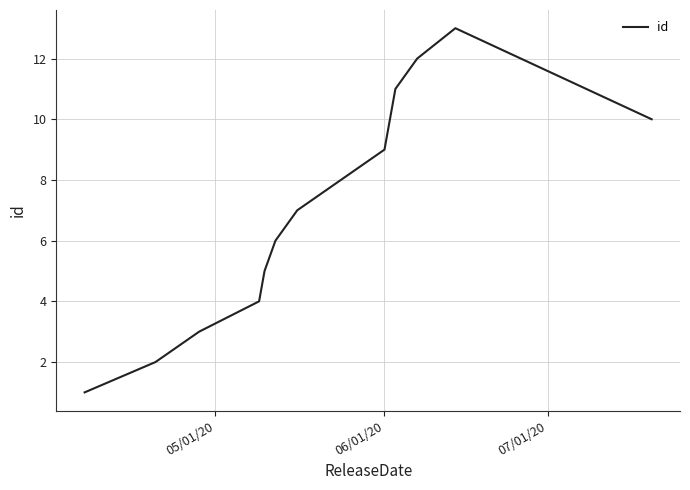

What is the smallest value displayed?

1